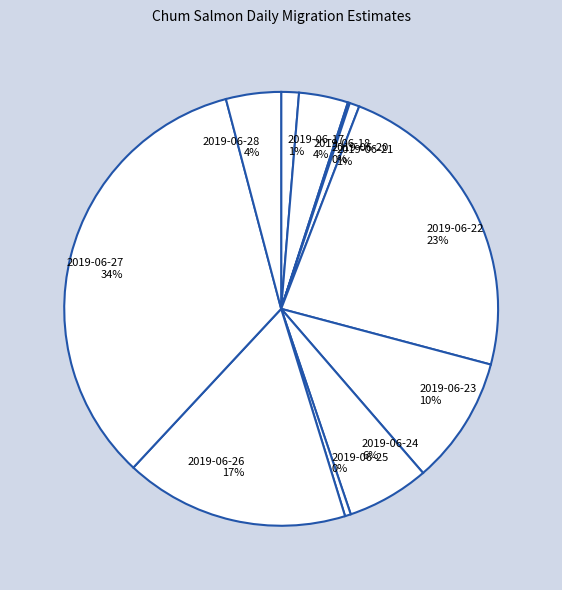

Between 2019-06-18 and 2019-06-24, which is larger?

2019-06-24